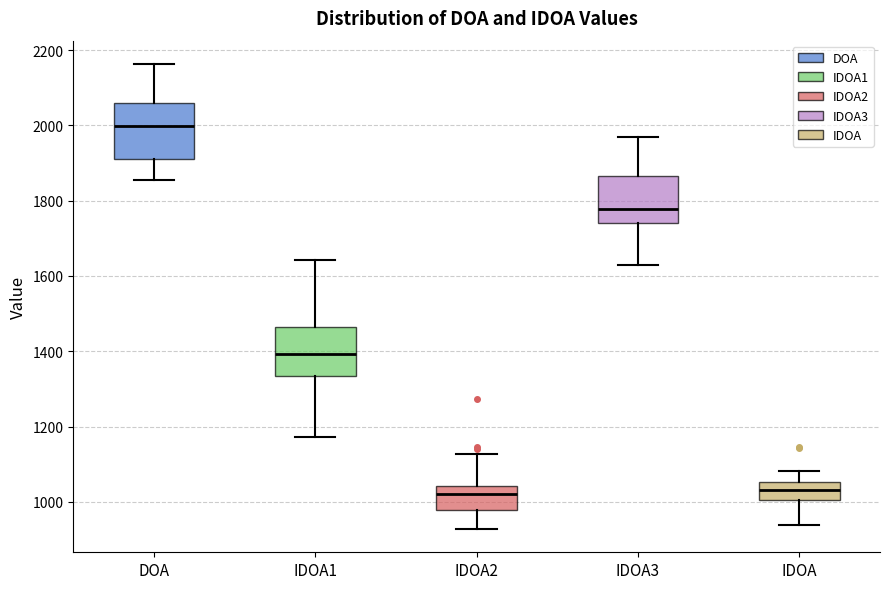

Reading left to right, read every box against the y-axis: the position of its median line, the range the box covers, and the ends of its whiskers. The values are not printed on the chart, so give them approximately, as read against the axis.

DOA: median 2000, box 1920 to 2060, whiskers 1860 to 2160
IDOA1: median 1400, box 1340 to 1460, whiskers 1180 to 1640
IDOA2: median 1020, box 980 to 1040, whiskers 920 to 1120
IDOA3: median 1780, box 1740 to 1860, whiskers 1620 to 1960
IDOA: median 1040, box 1000 to 1060, whiskers 940 to 1080